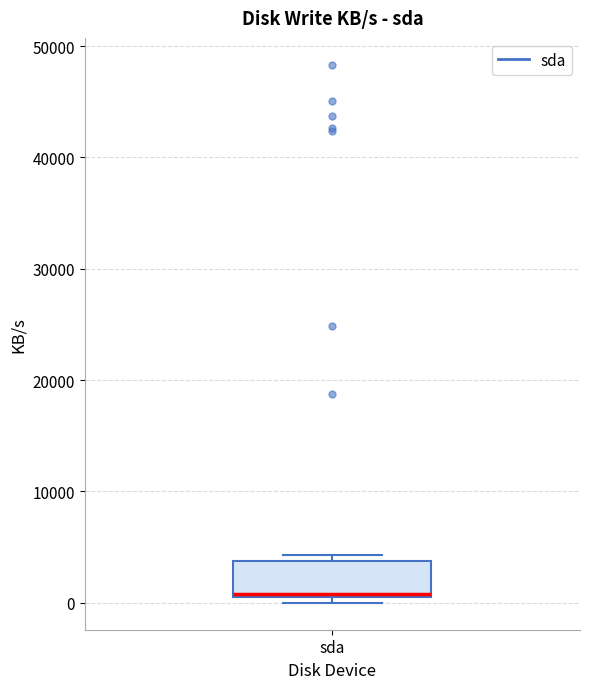

Transcribe this box plot: give where the median line is, the range the box spans, and where the two whiskers end, as read against the y-axis. The values are not printed on the chart, so give them approximately, as read against the axis.

median 1000, box 1000 to 4000, whiskers 0 to 4000 (just above the box's upper edge)